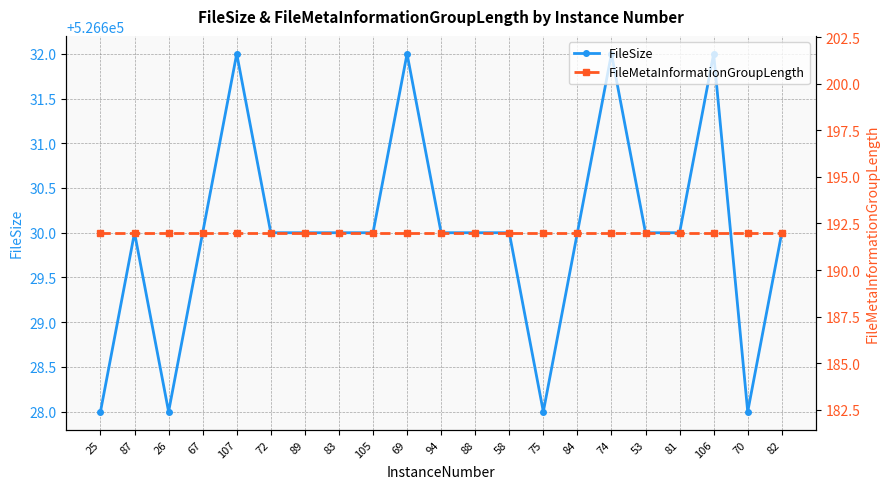

What is the spread (max minus min) of values at 70?

526436